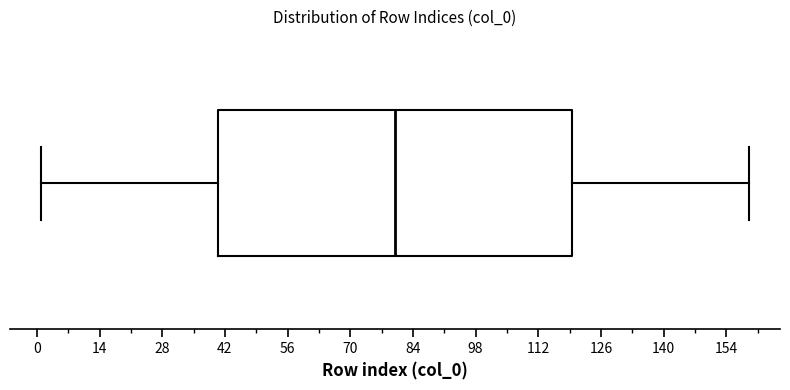

Transcribe this box plot: give where the median line is, the range the box spans, and where the two whiskers end, as read against the x-axis. The values are not printed on the chart, so give them approximately, as read against the axis.

median 80, box 40 to 120, whiskers 2 to 160